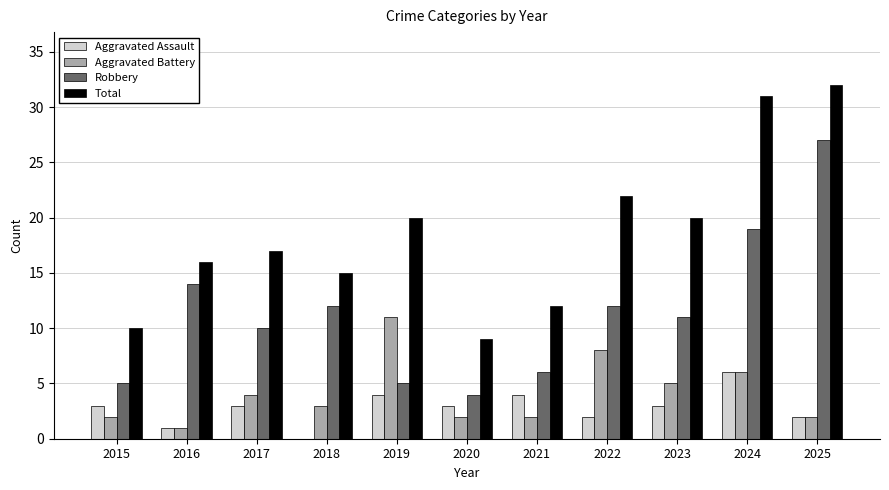

What is the approximate value of Total at 2021?

12